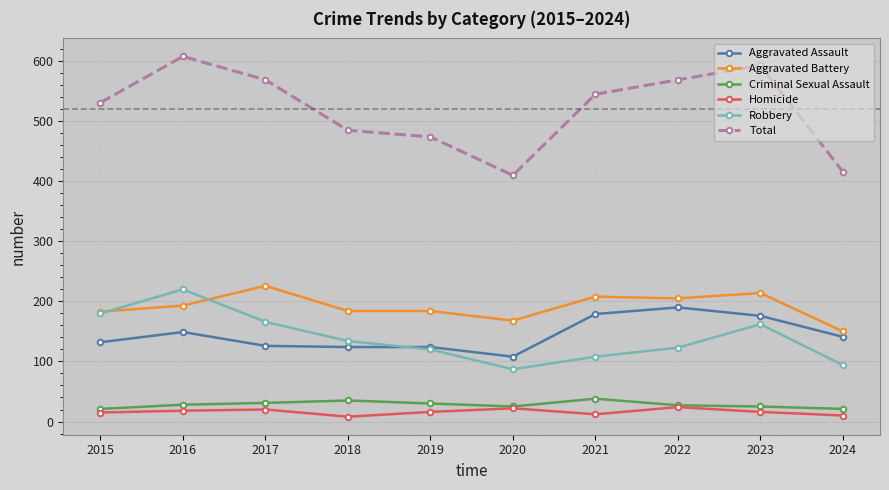

How many lines are shown in the chart?

6